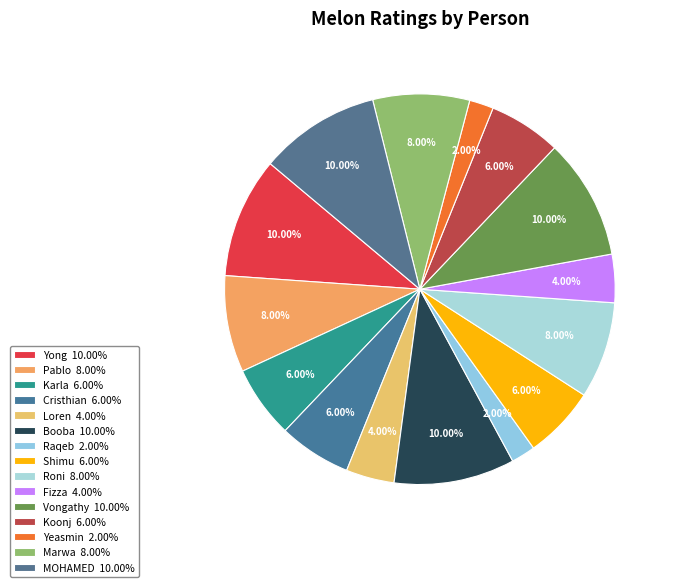

How many slices are in this pie chart?

15